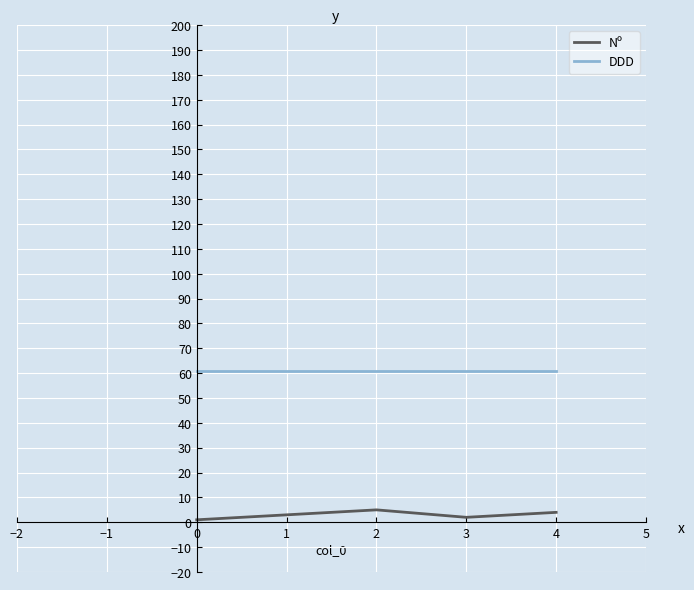

What is the highest value of the Nº series?

5